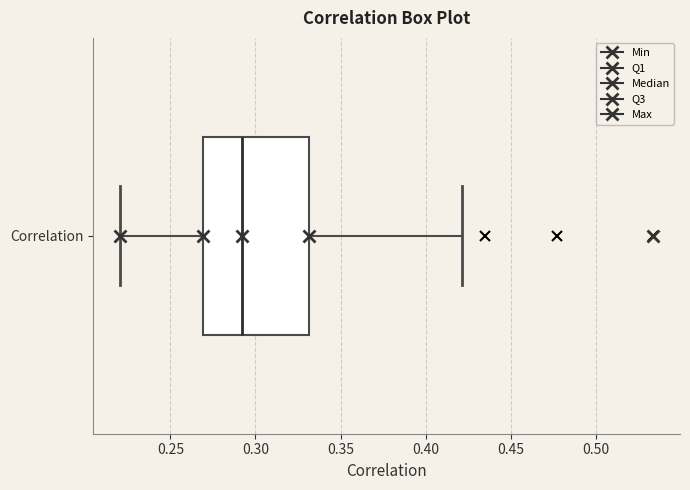

Transcribe this box plot: give where the median line is, the range the box spans, and where the two whiskers end, as read against the x-axis. The values are not printed on the chart, so give them approximately, as read against the axis.

median 0.29, box 0.27 to 0.33, whiskers 0.22 to 0.42